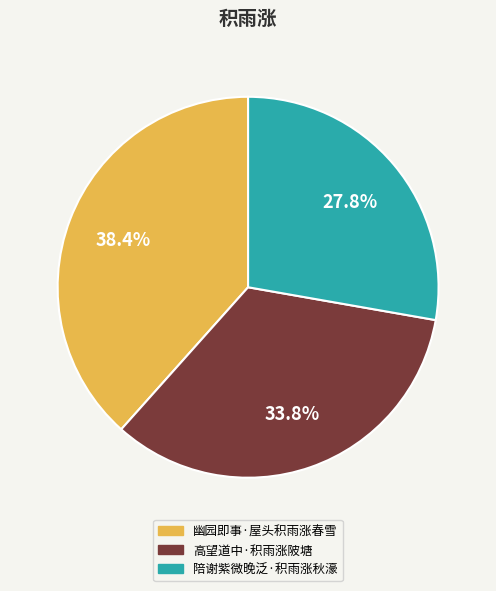

Is it true that 高望道中·积雨涨陂塘 is 23% of the pie?

False